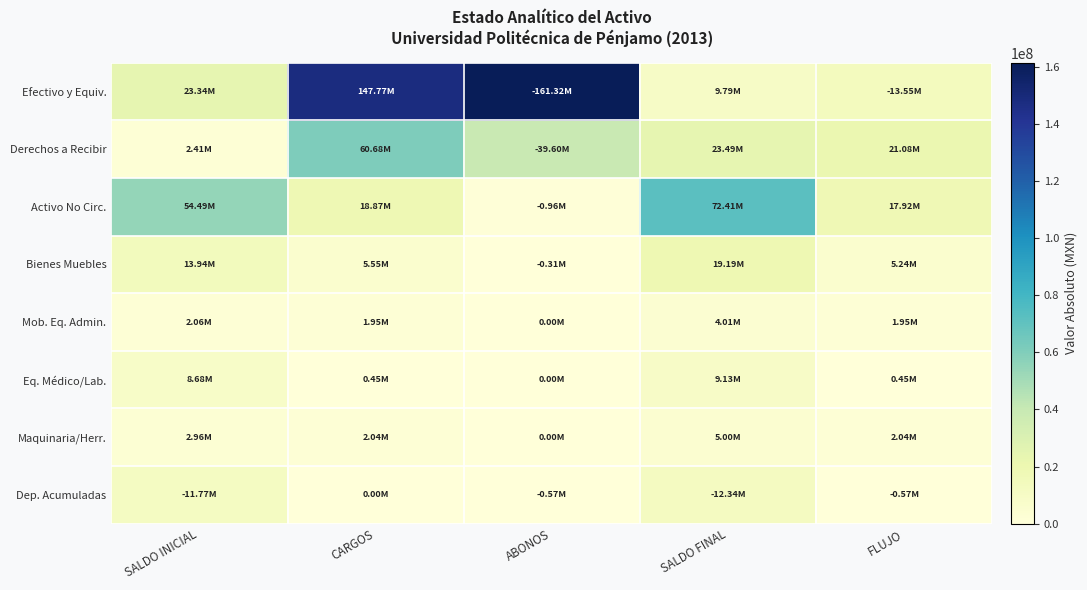

How many categories are shown in the chart?

5